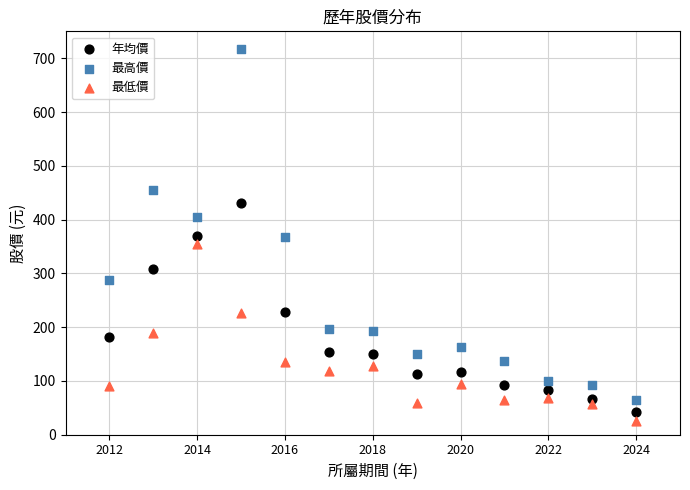

Across all data points, what is the range of X values (max minus min)?

12.0